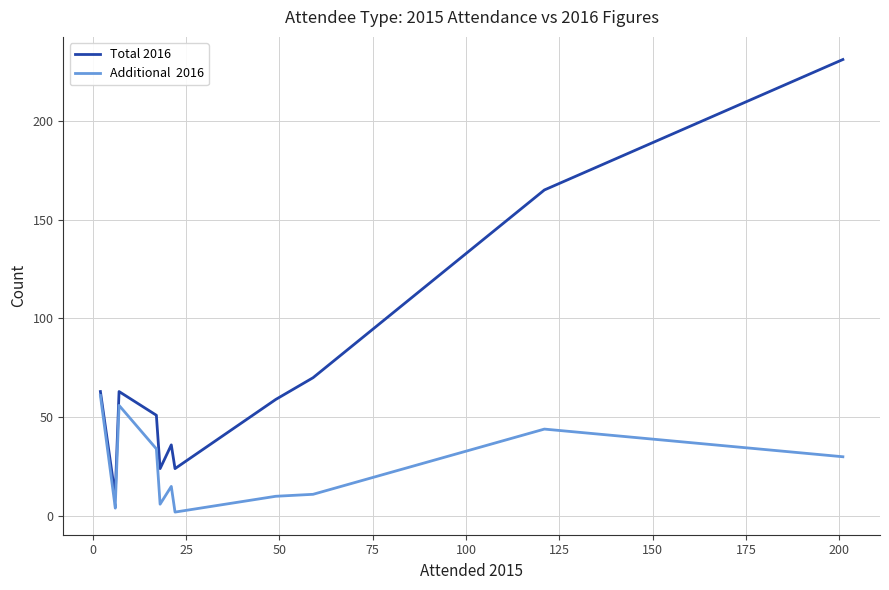

How many categories are shown in the chart?

12